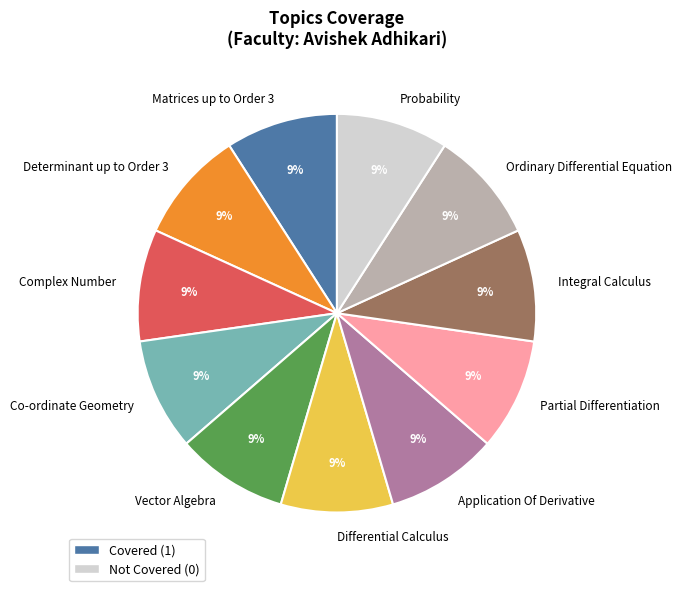

The Partial Differentiation slice represents 9% of the pie. True or false?

True